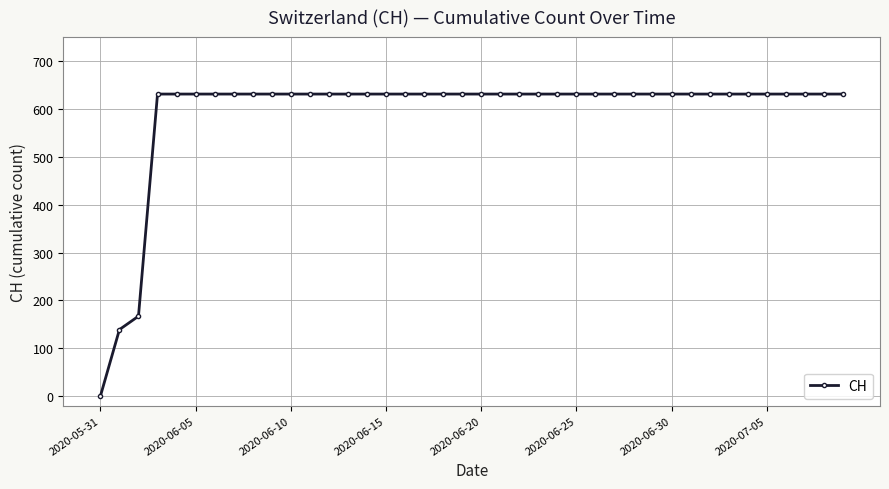

What is the difference between the maximum and minimum values?

631